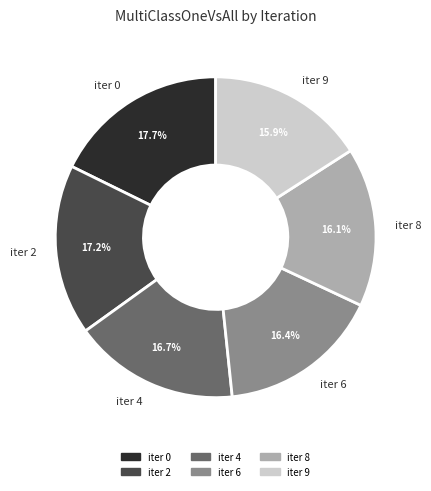

What portion of the pie excludes iter 8?

83.9%